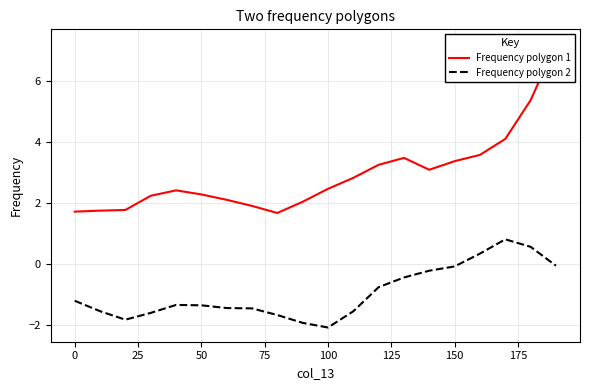

What is the highest value of the Frequency polygon 2 series?

0.8